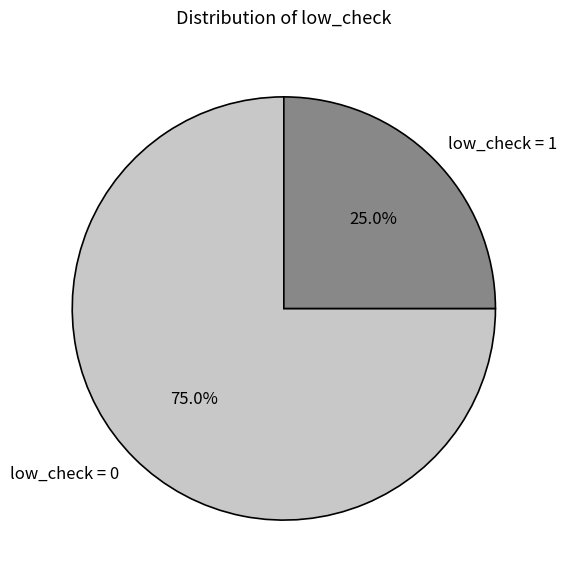

Which category accounts for the majority?

low_check = 0